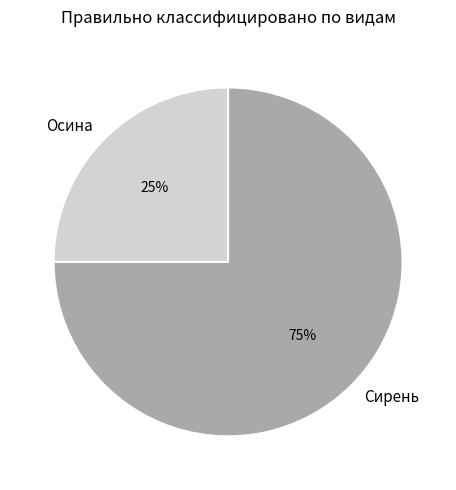

To the nearest percent, what is the combined percentage of Осина and Сирень?

100%